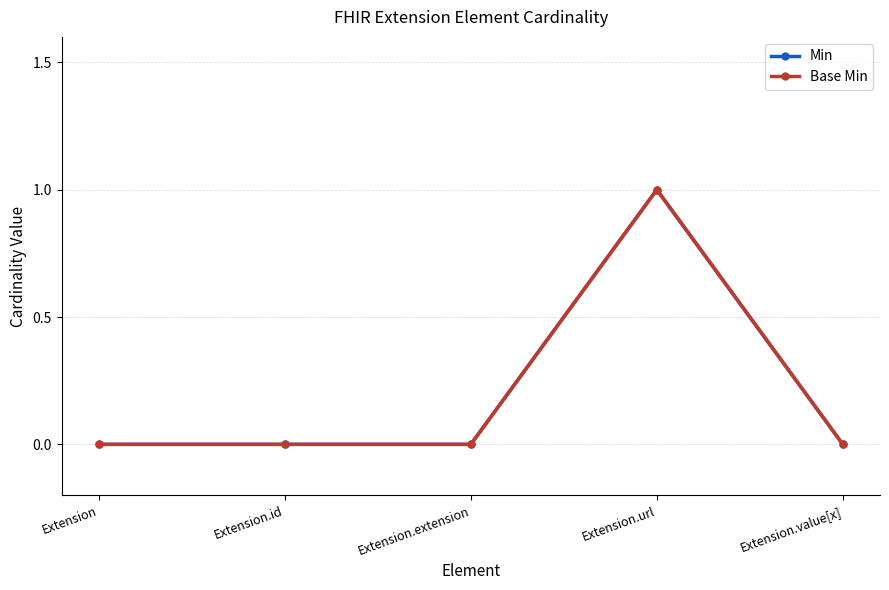

What is the label of the 5th point from the left?

Extension.value[x]